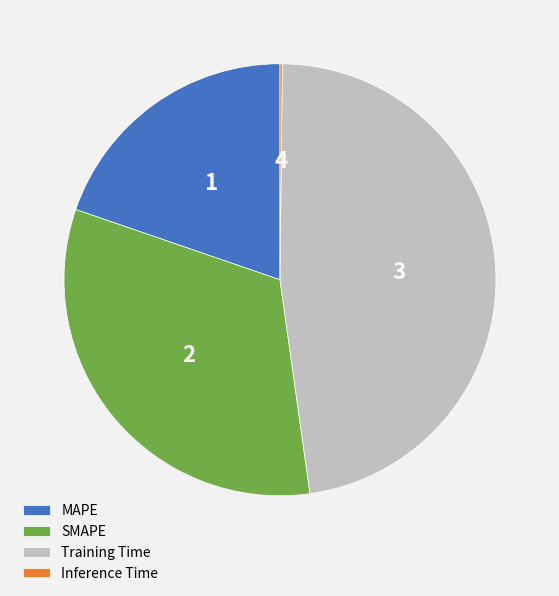

Which has a higher value, MAPE or SMAPE?

SMAPE